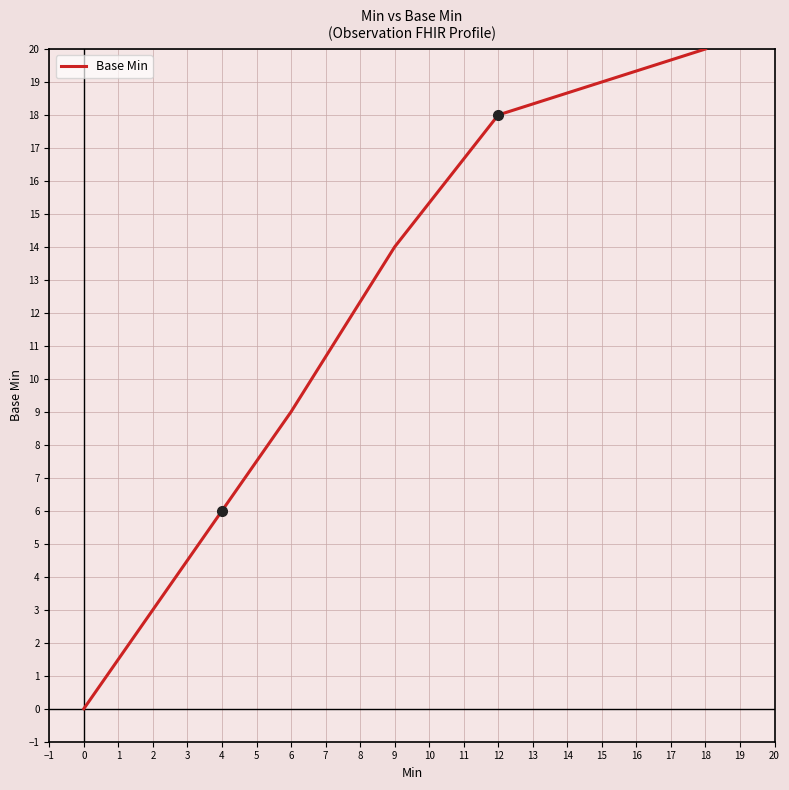

Where is the data nearest to the value 10?

6